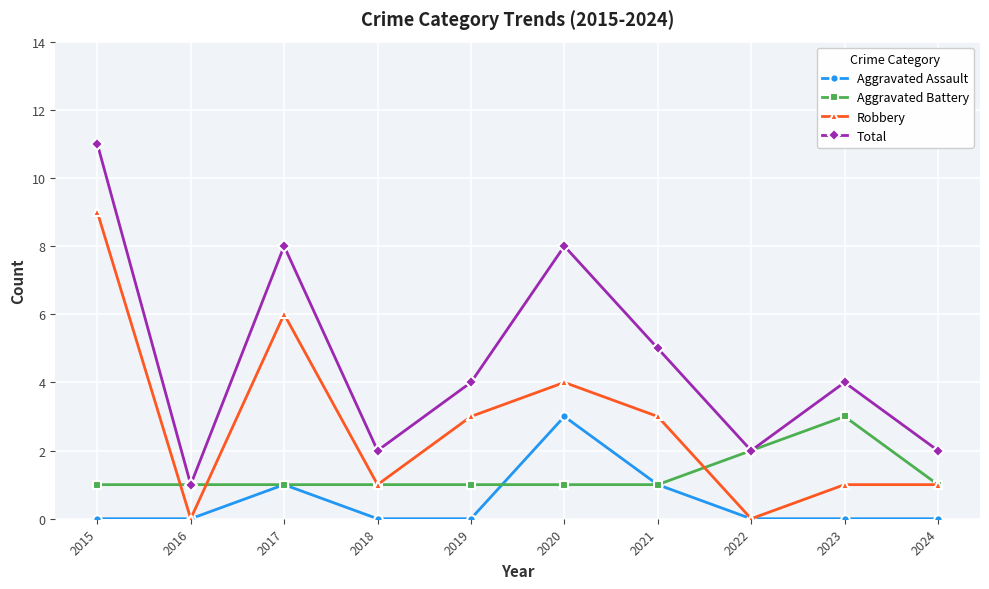

Which series has the largest total across all categories?

Total